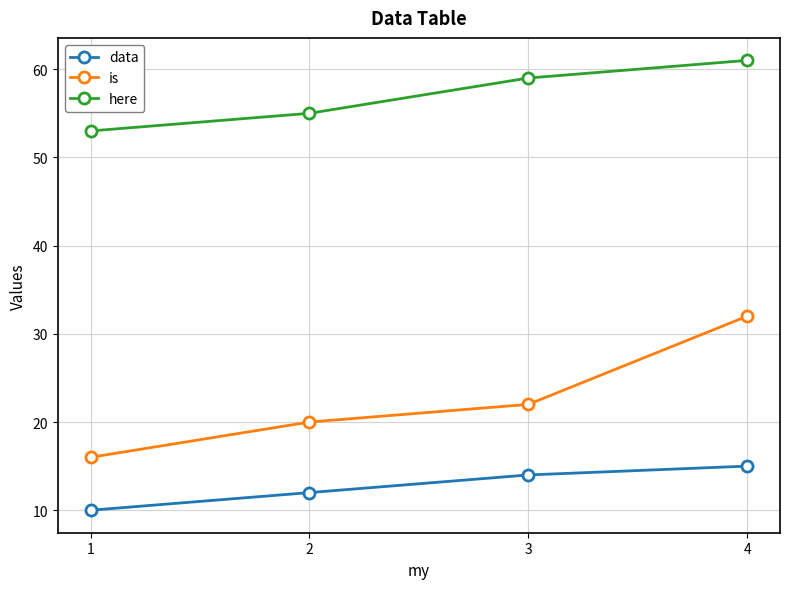

Between 3 and 4, which series saw the biggest shift?

is